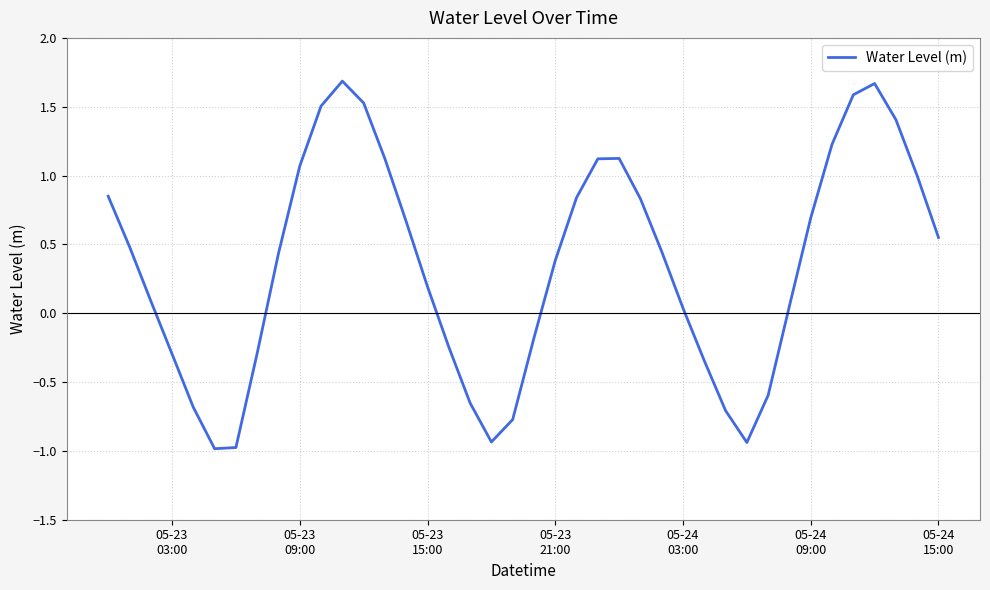

What is the greatest value displayed?

1.7